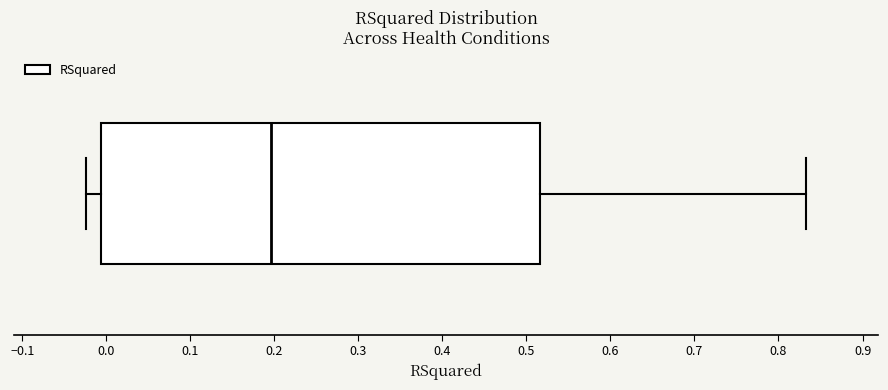

Read this box plot against the x-axis: the position of the median line, the range covered by the box, and the ends of both whiskers. The values are not printed on the chart, so give them approximately, as read against the axis.

median 0.20, box -0.01 to 0.52, whiskers -0.02 to 0.83